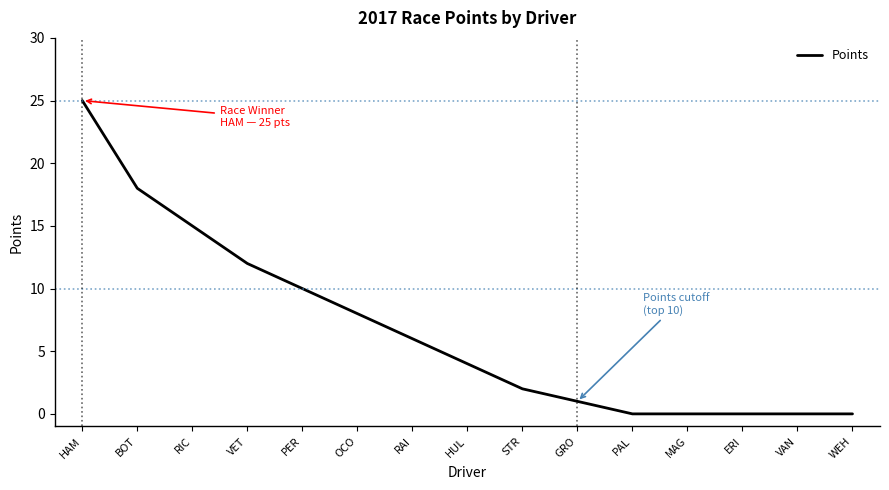

Approximately how many times larger is the value at GRO compared to STR?

0.5